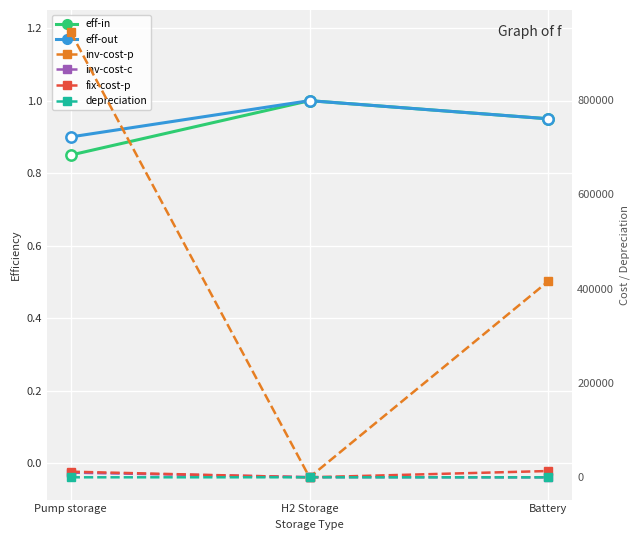

Which series has the largest total across all categories?

inv-cost-p